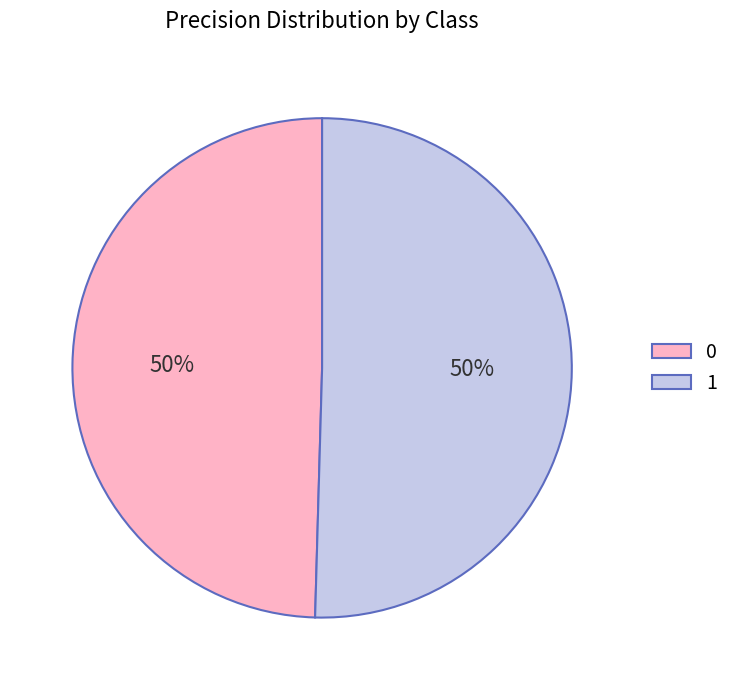

To the nearest percent, what percentage of the pie is 0?

50%